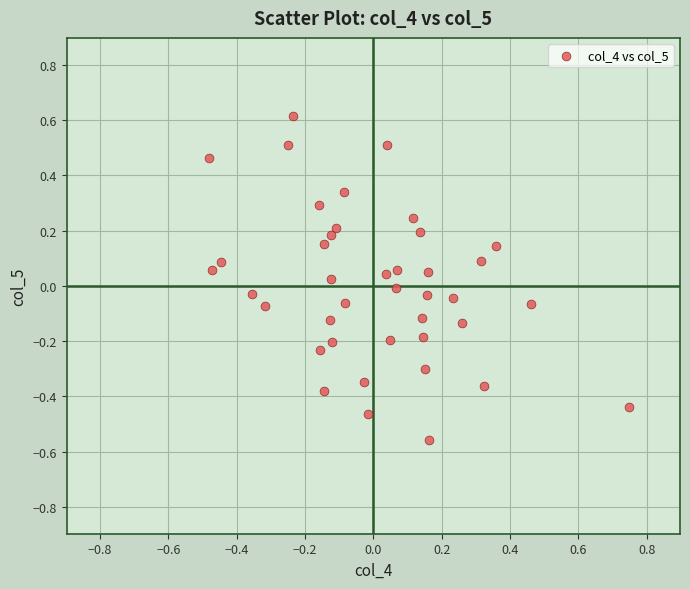

What is the range of Y values (max minus min)?

1.2